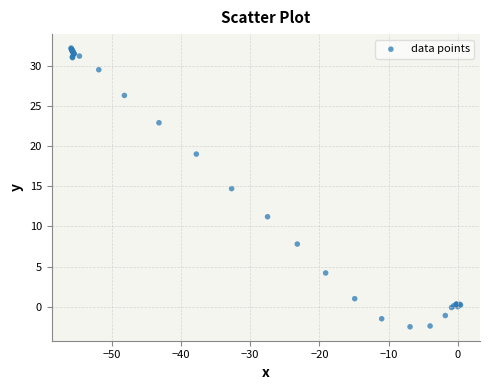

What Y value in the scatter plot is closest to 14?

14.7